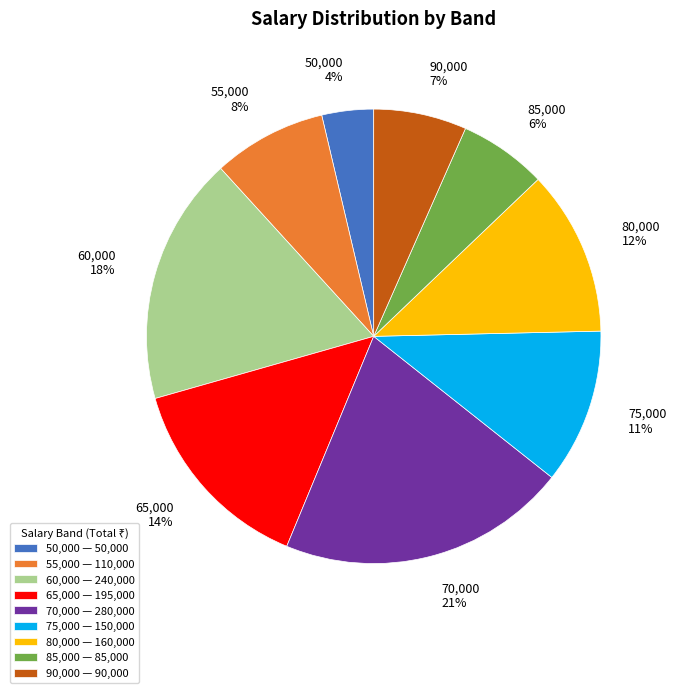

Does any single category account for the majority?

No